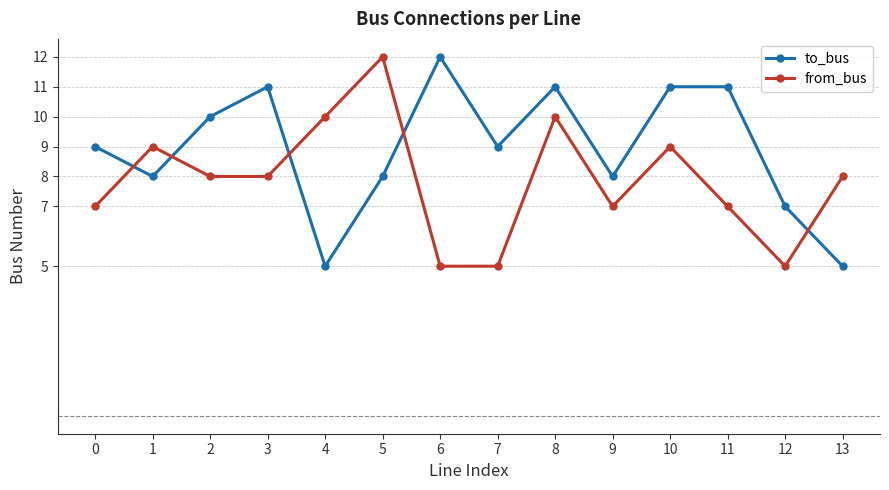

What is the difference between the from_bus values at 3 and 5?

4